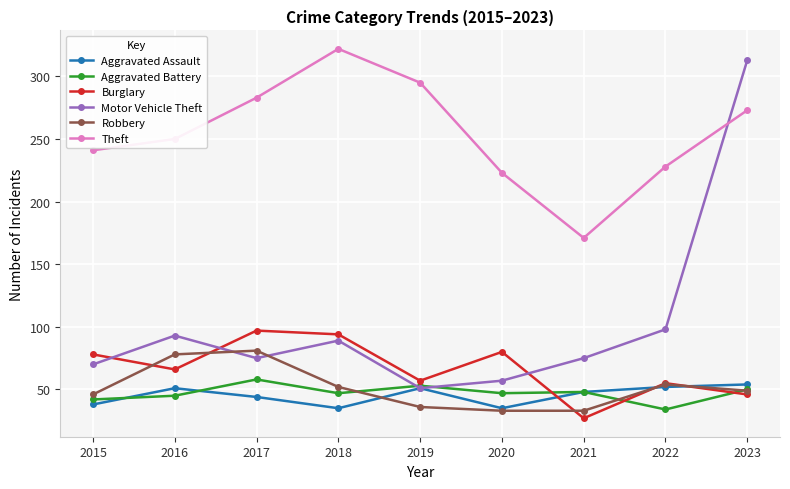

What is the difference between the highest and lowest values at 2023?

267